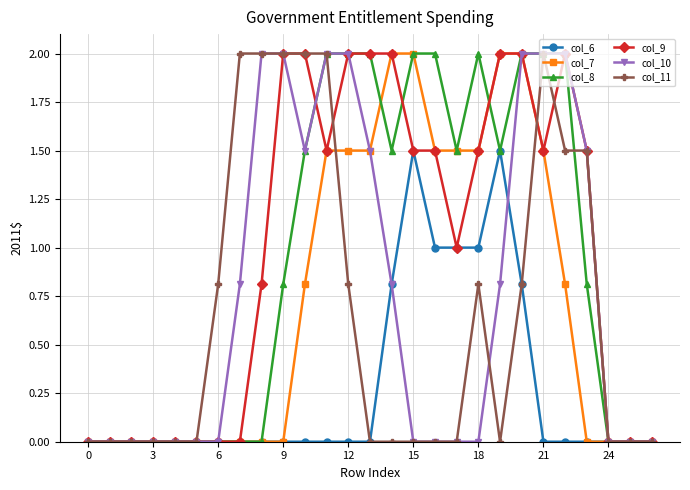

How many categories are shown in the chart?

27